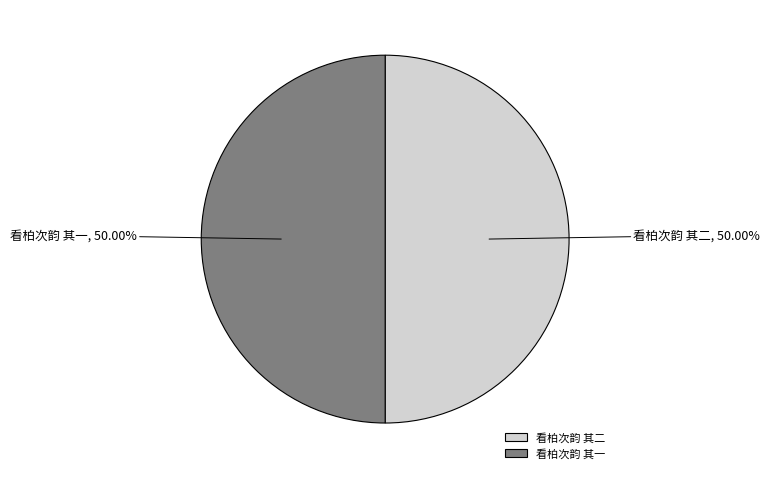

Do 看柏次韵 其二 and 看柏次韵 其一 together represent more than half of the pie?

Yes